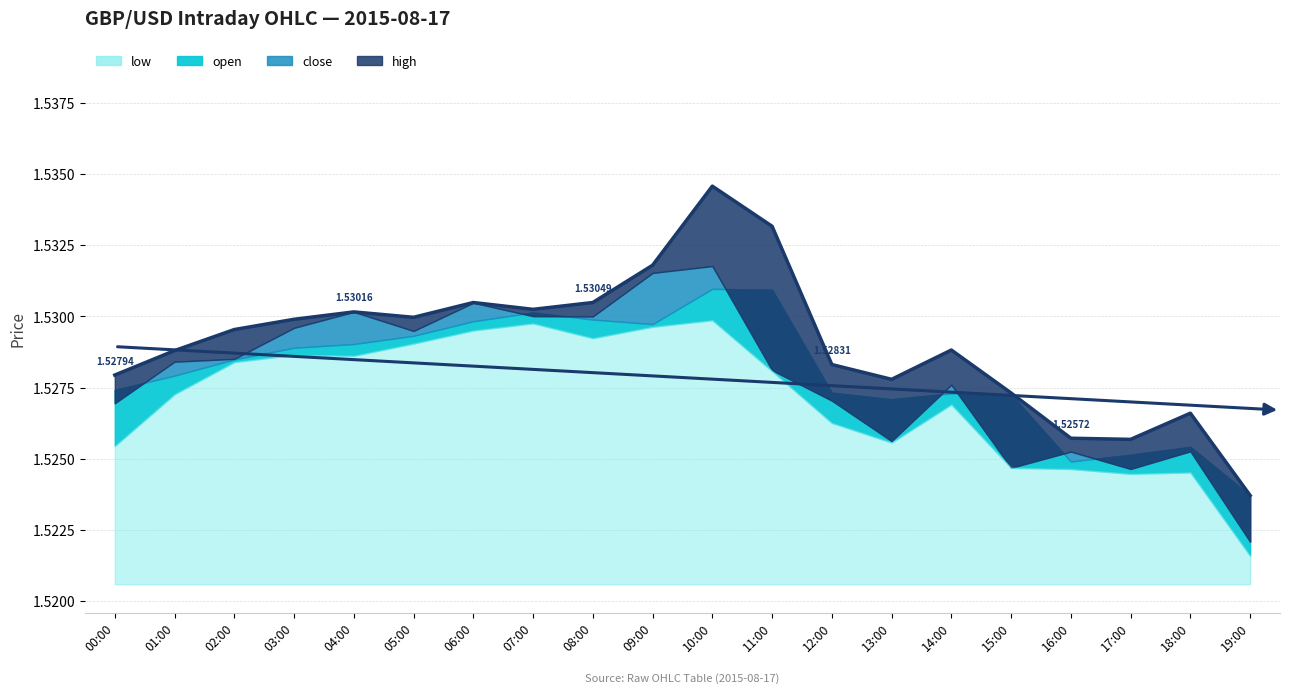

Count the number of data series in this chart.

4